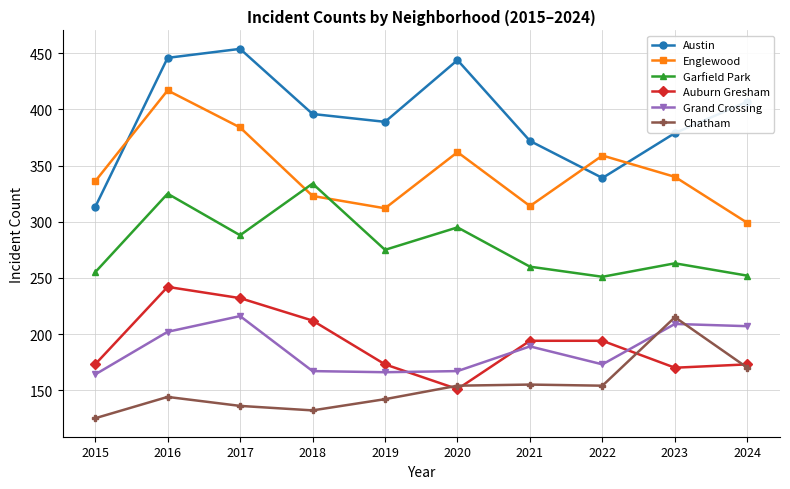

Read the Garfield Park value at 2024.

252